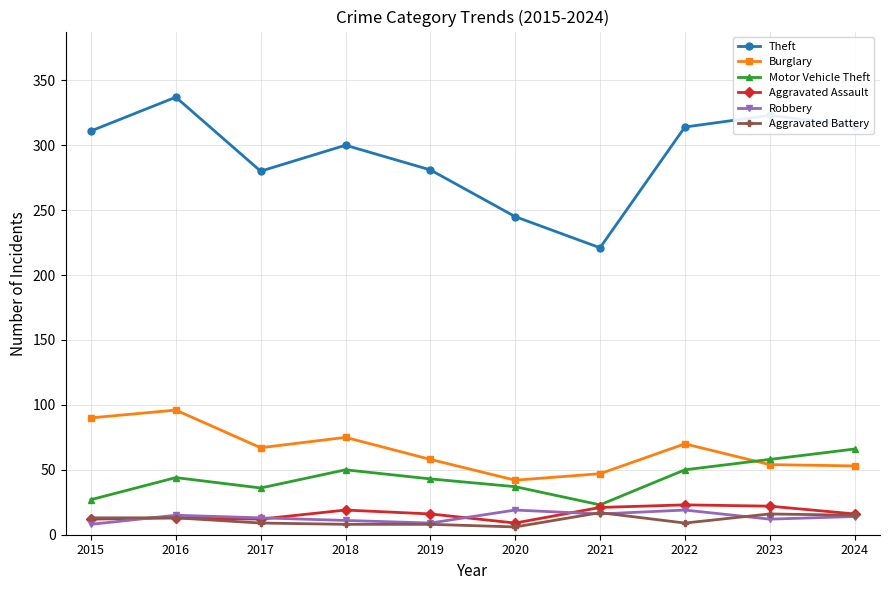

At how many categories does at least one series exceed 199?

10